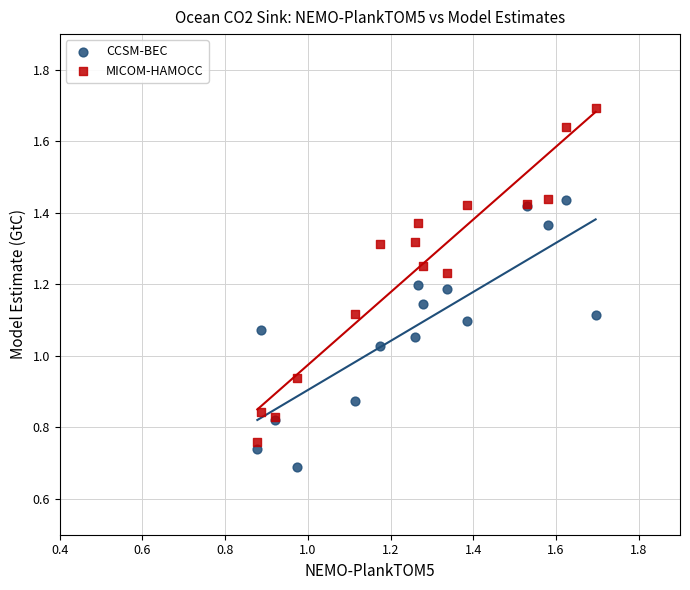

Which series reaches the minimum Y coordinate?

CCSM-BEC